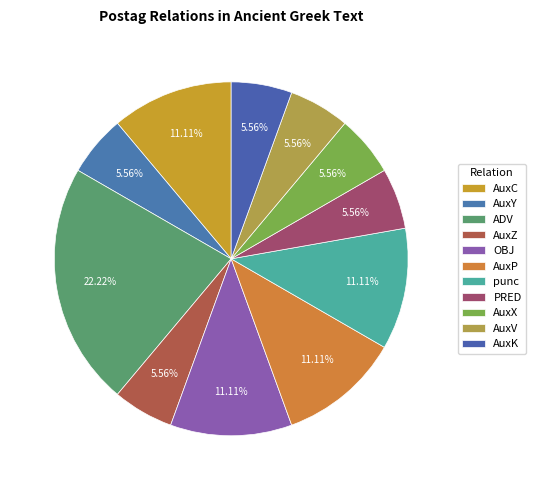

How many segments does this pie chart have?

11